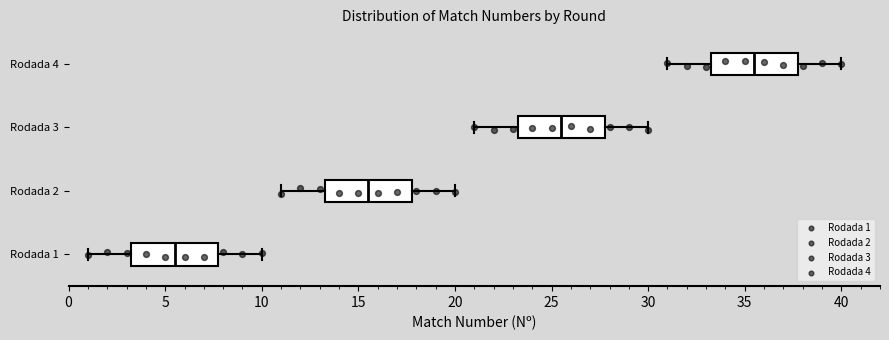

Reading bottom to top, read every box against the x-axis: the position of its median line, the range the box covers, and the ends of its whiskers. The values are not printed on the chart, so give them approximately, as read against the axis.

Rodada 1: median 5.5, box 3.5 to 8.0, whiskers 1.0 to 10.0
Rodada 2: median 15.5, box 13.5 to 18.0, whiskers 11.0 to 20.0
Rodada 3: median 25.5, box 23.5 to 28.0, whiskers 21.0 to 30.0
Rodada 4: median 35.5, box 33.5 to 38.0, whiskers 31.0 to 40.0